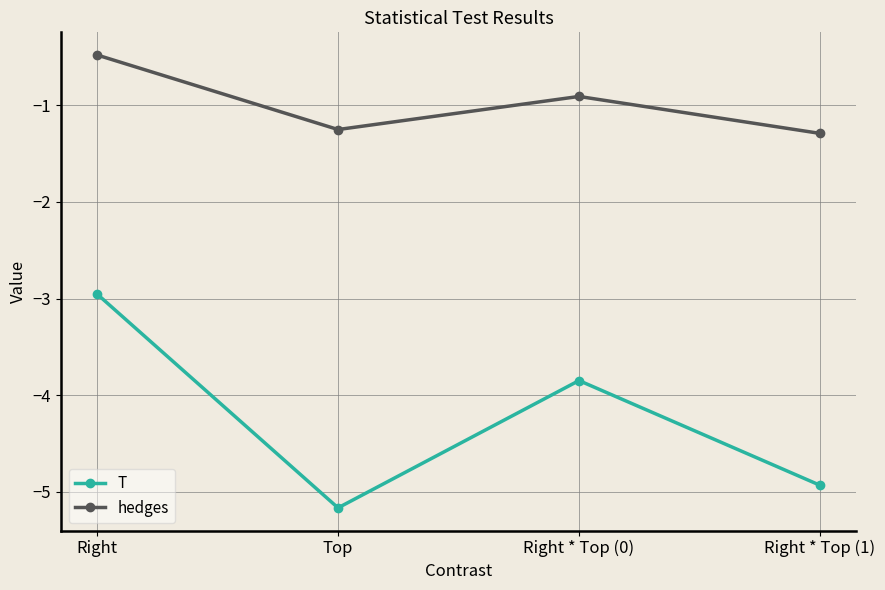

At which category is the sum across all series the highest?

Right